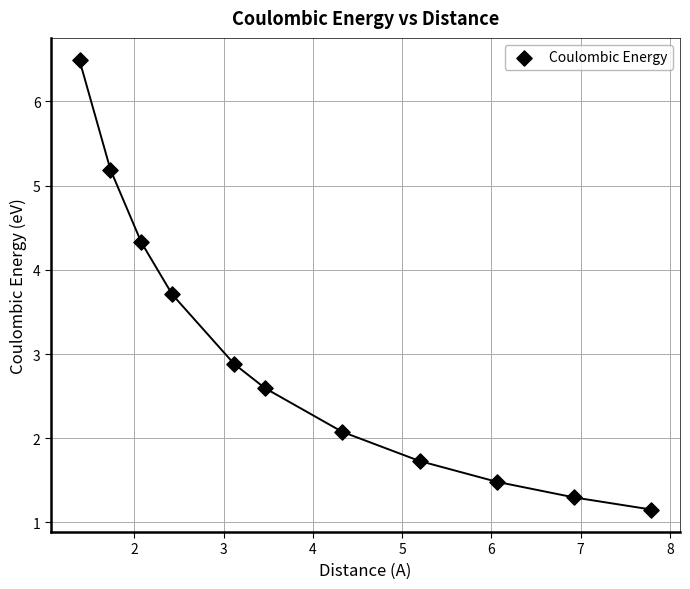

What is the range of X values (max minus min)?

6.4